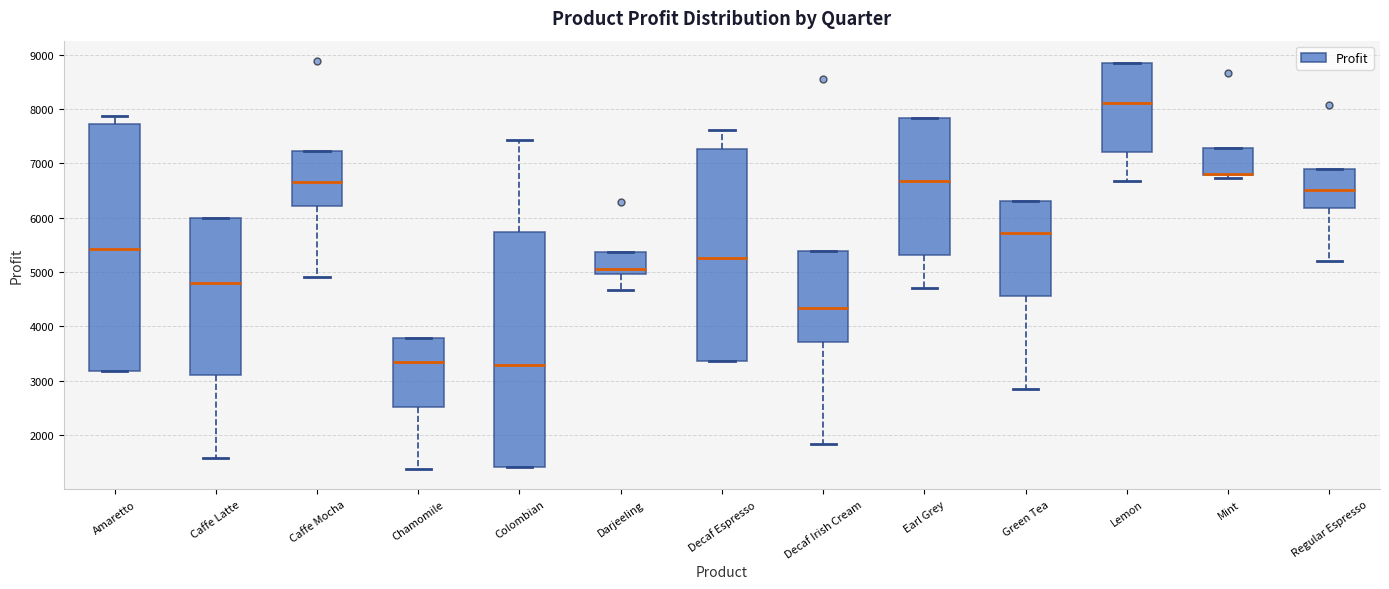

Which box is the tallest, from its lower edge to its upper edge?

Amaretto